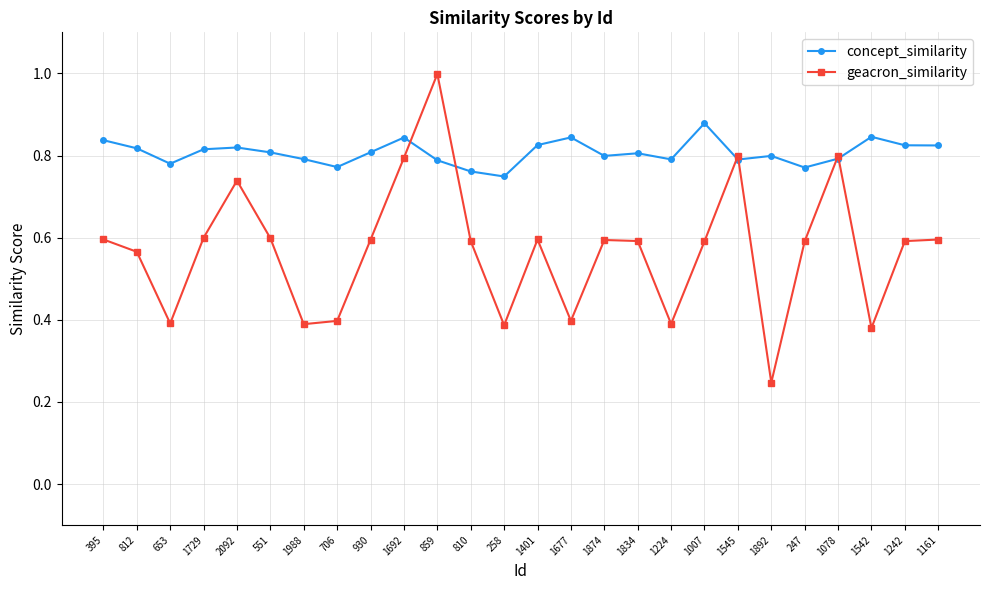

Rank the series by their maximum value, from lowest to highest.

concept_similarity, geacron_similarity